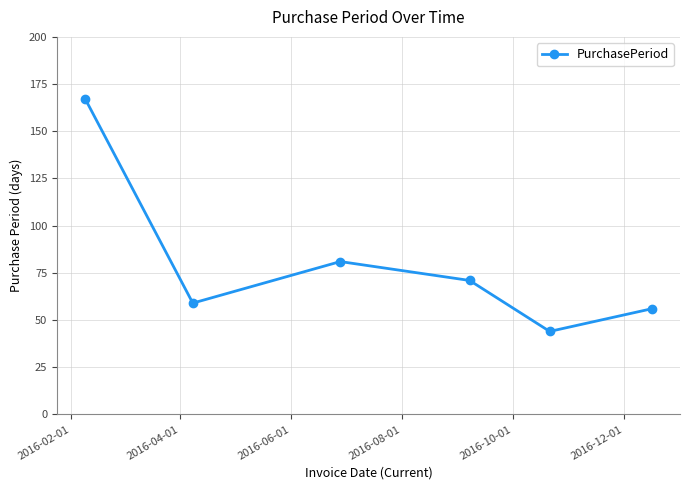

What is the difference between the second highest and minimum values?

37